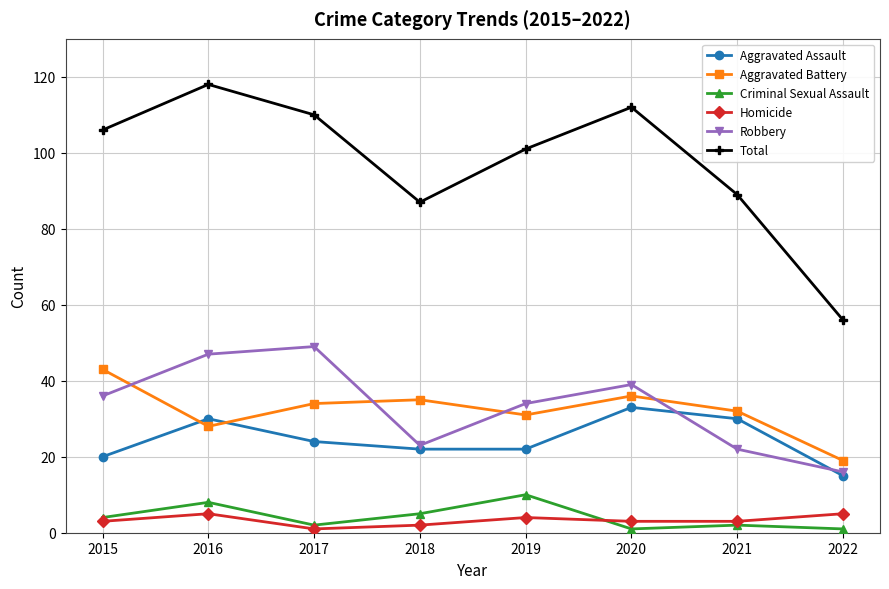

Which series has the largest total across all categories?

Total